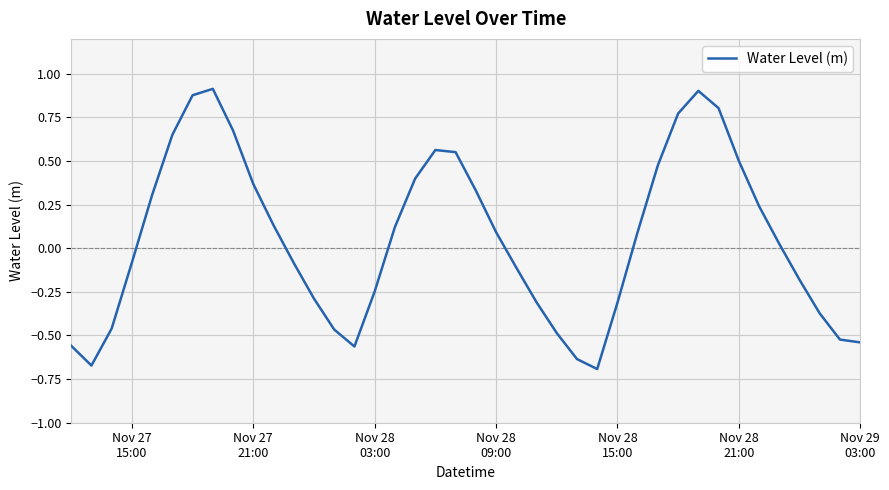

What is the difference between the maximum and minimum values?

1.6